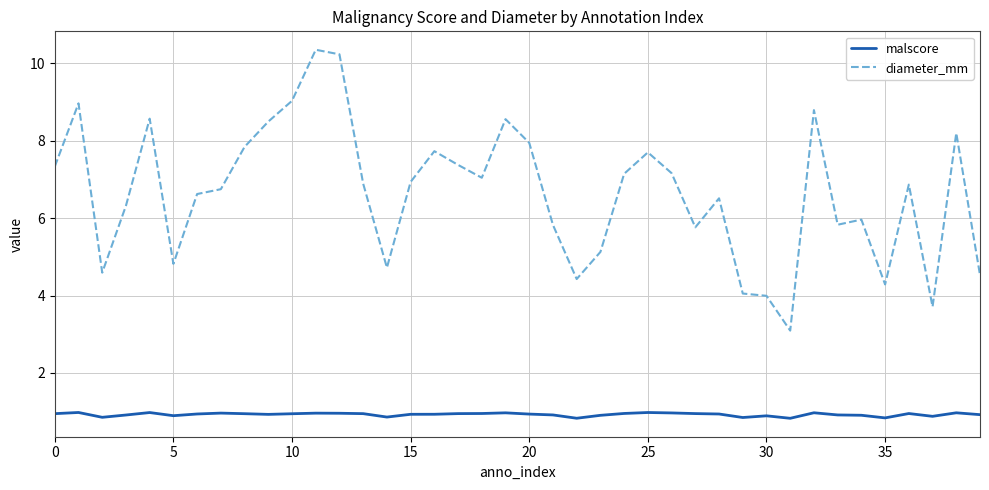

What is the smallest value displayed?

0.8